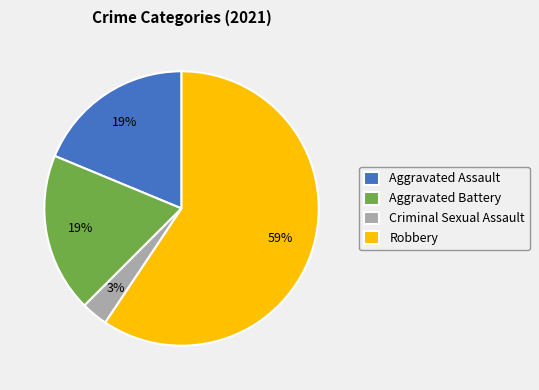

Is the sum of Criminal Sexual Assault and Aggravated Battery greater than half?

No